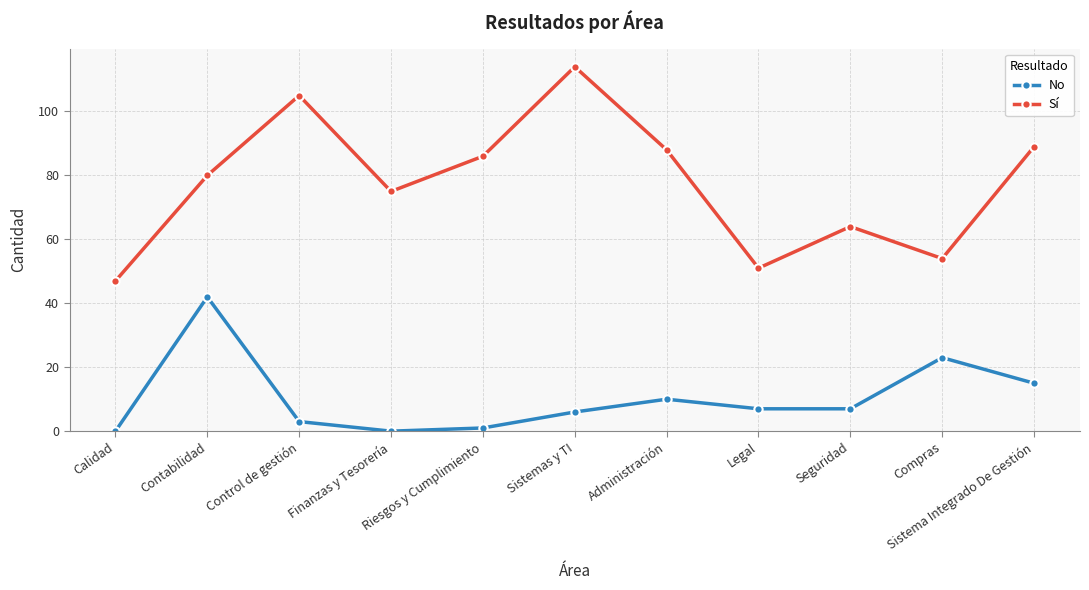

Rank the series at Calidad from lowest to highest value.

No, Sí